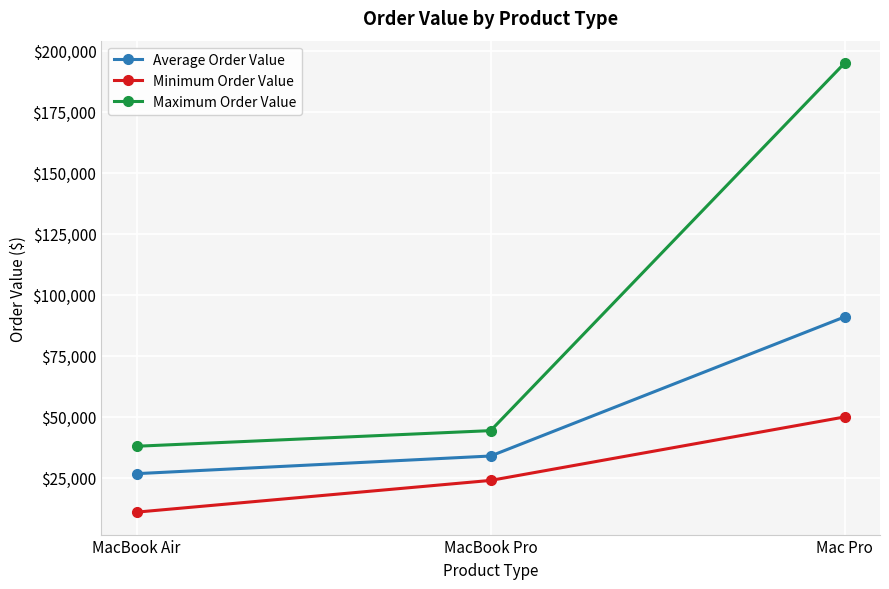

Which series has the largest total across all categories?

Maximum Order Value